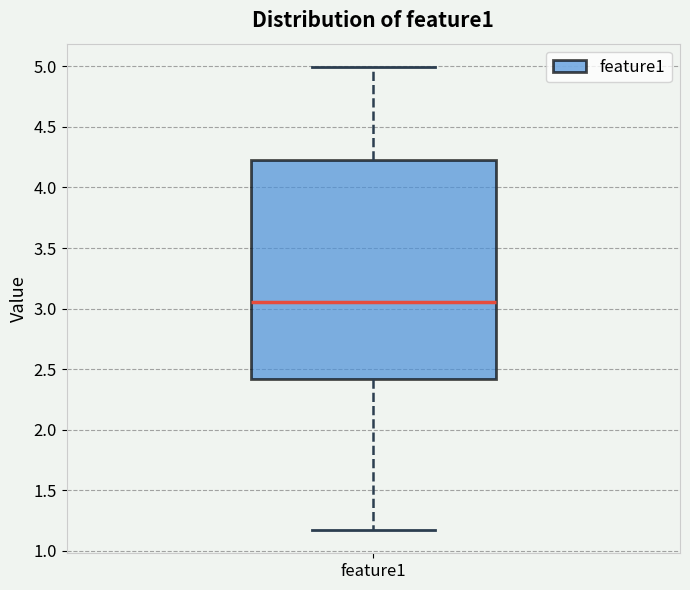

Transcribe this box plot: give where the median line is, the range the box spans, and where the two whiskers end, as read against the y-axis. The values are not printed on the chart, so give them approximately, as read against the axis.

median 3.05, box 2.40 to 4.20, whiskers 1.15 to 5.00